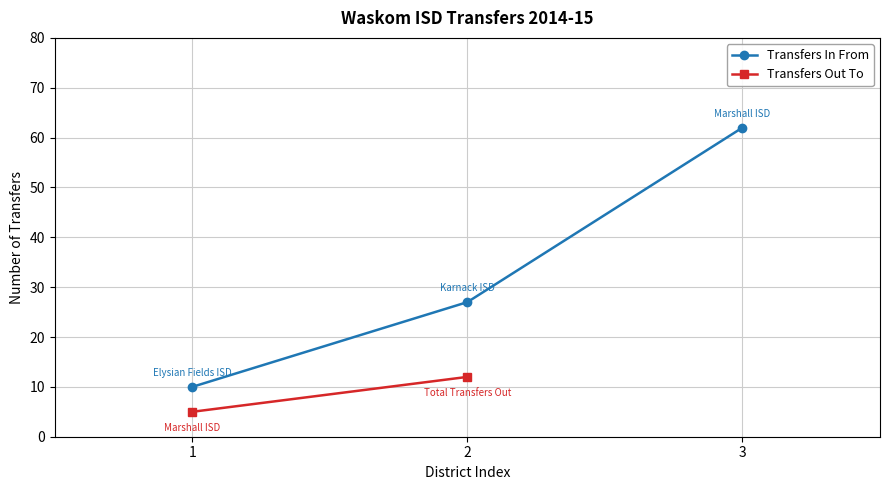

What is the value of the Transfers In From point at the 2nd from the left?

27